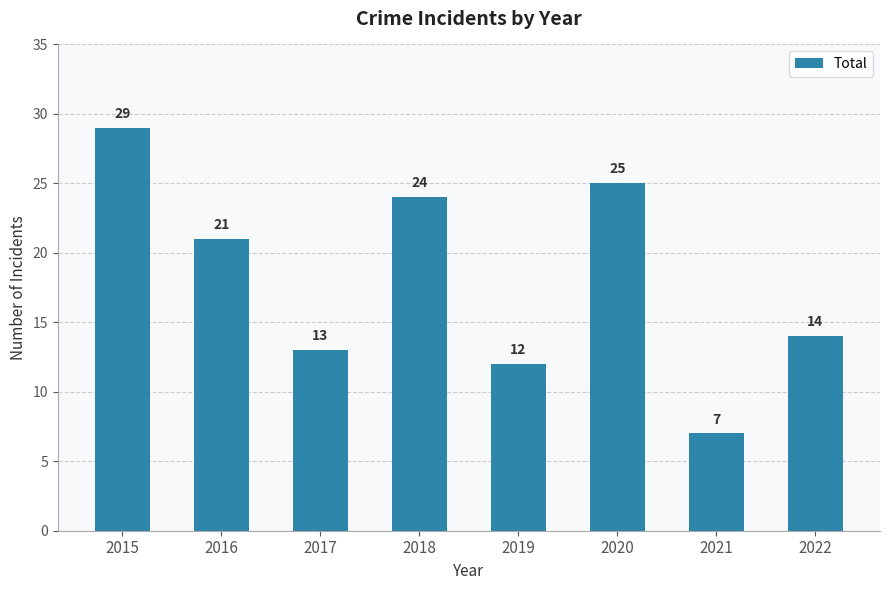

Which category has the highest value across all series?

2015